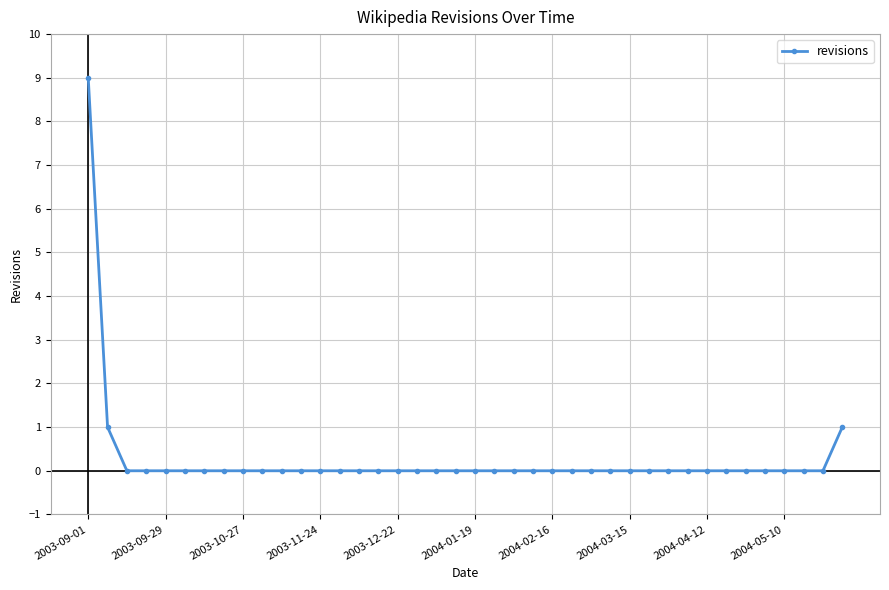

What is the sum of all values?

11